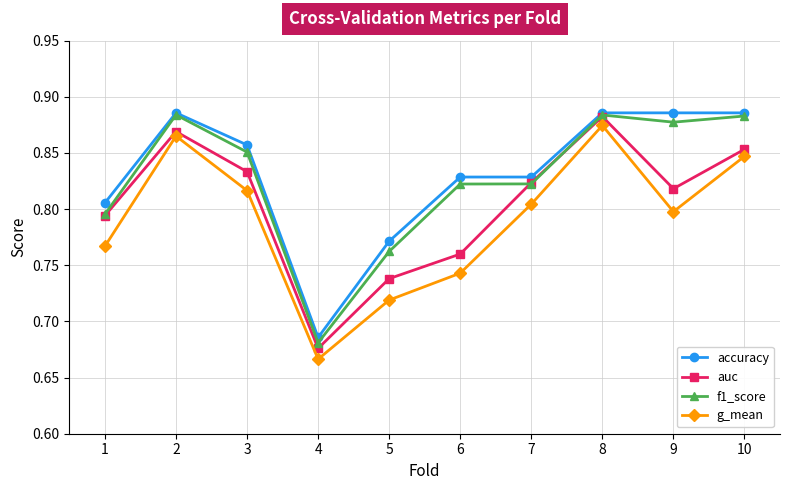

At 3, list the series in order from smallest to largest.

g_mean, auc, f1_score, accuracy